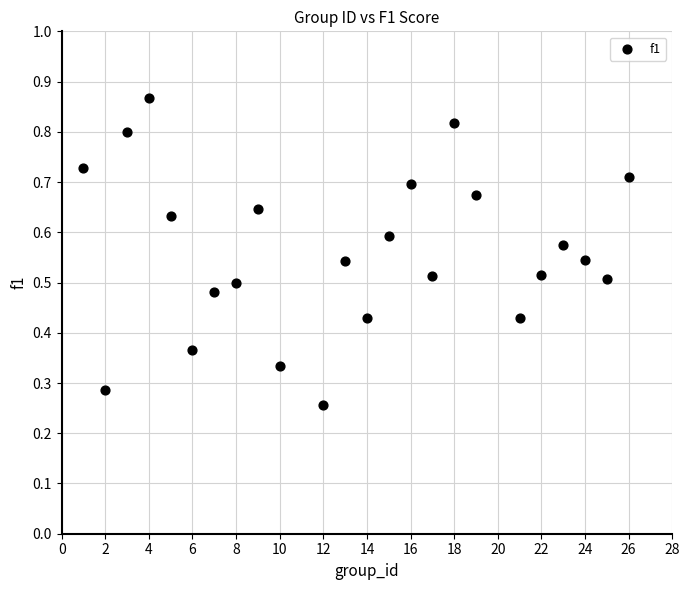

What is the range of X values (max minus min)?

25.0